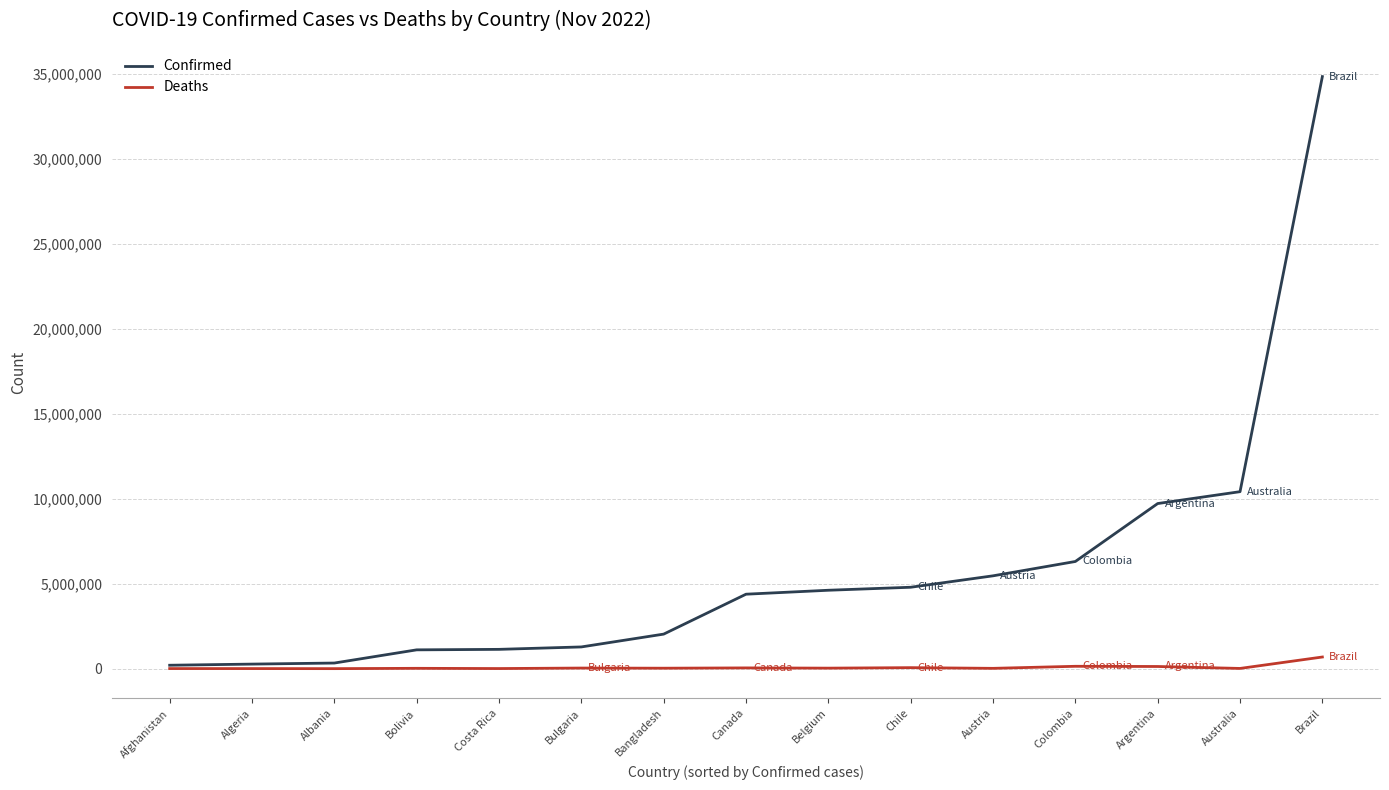

What position from the right is Australia?

2